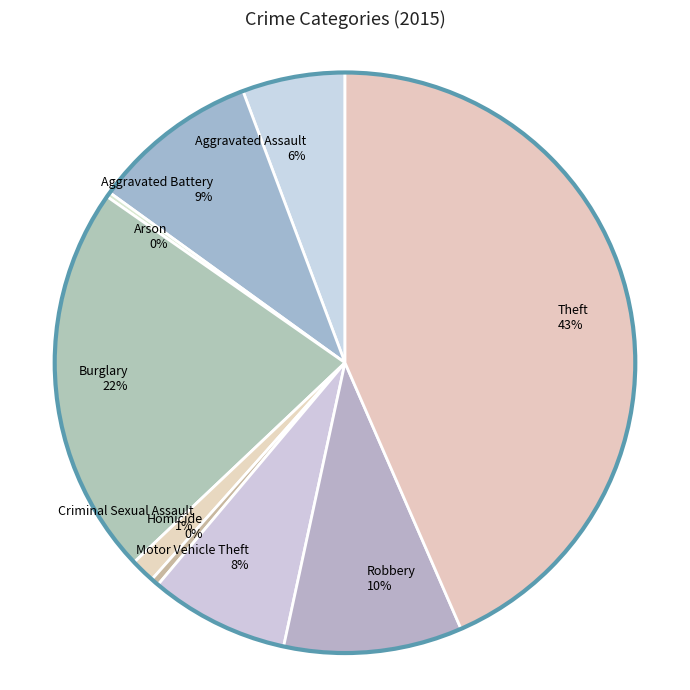

Does any single category account for the majority?

No